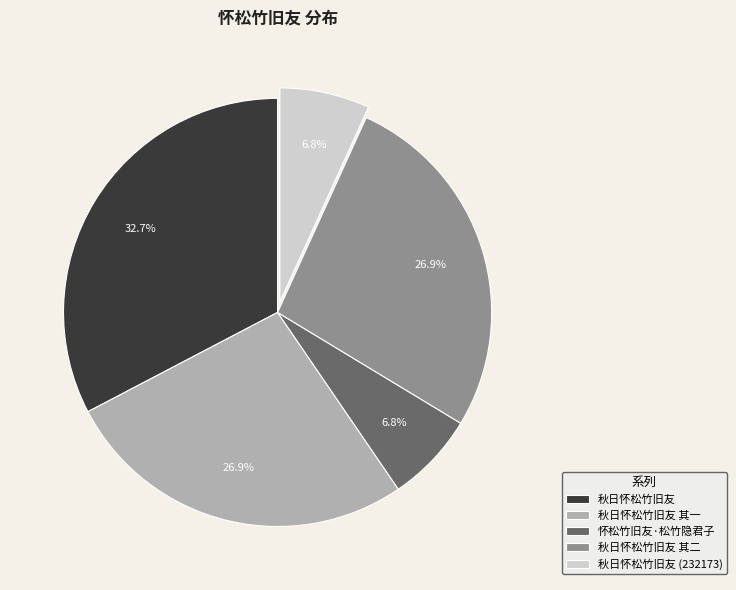

Between 秋日怀松竹旧友 and 秋日怀松竹旧友 其一, which is larger?

秋日怀松竹旧友